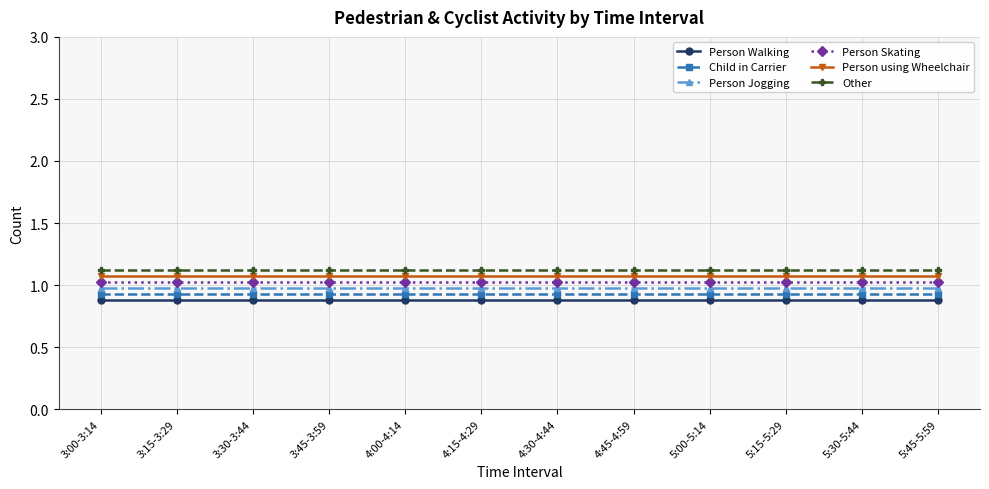

The value of Person Skating at 4:00-4:14 is 1.4. True or false?

False